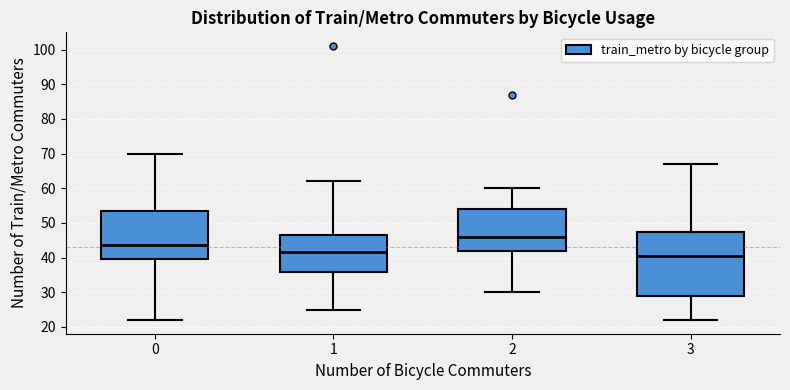

Where does the median line of the box at x = 2 sit on the y-axis? The values are not printed on the chart, so give them approximately, as read against the axis.

46